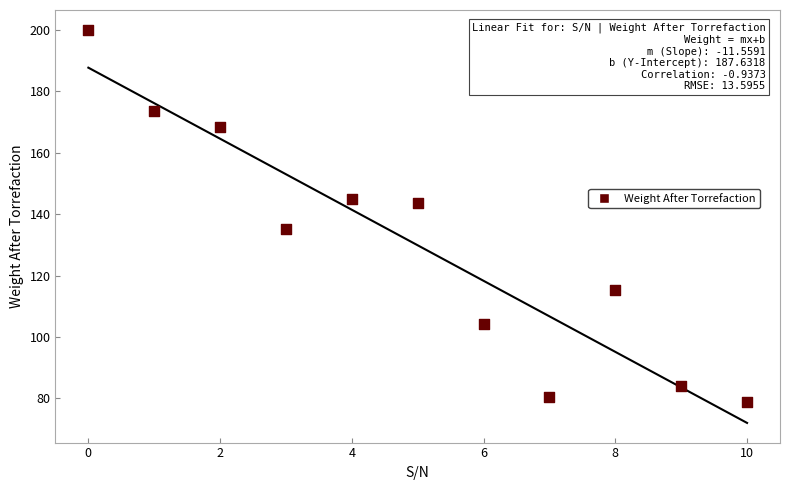

What is the average Y value?

129.8